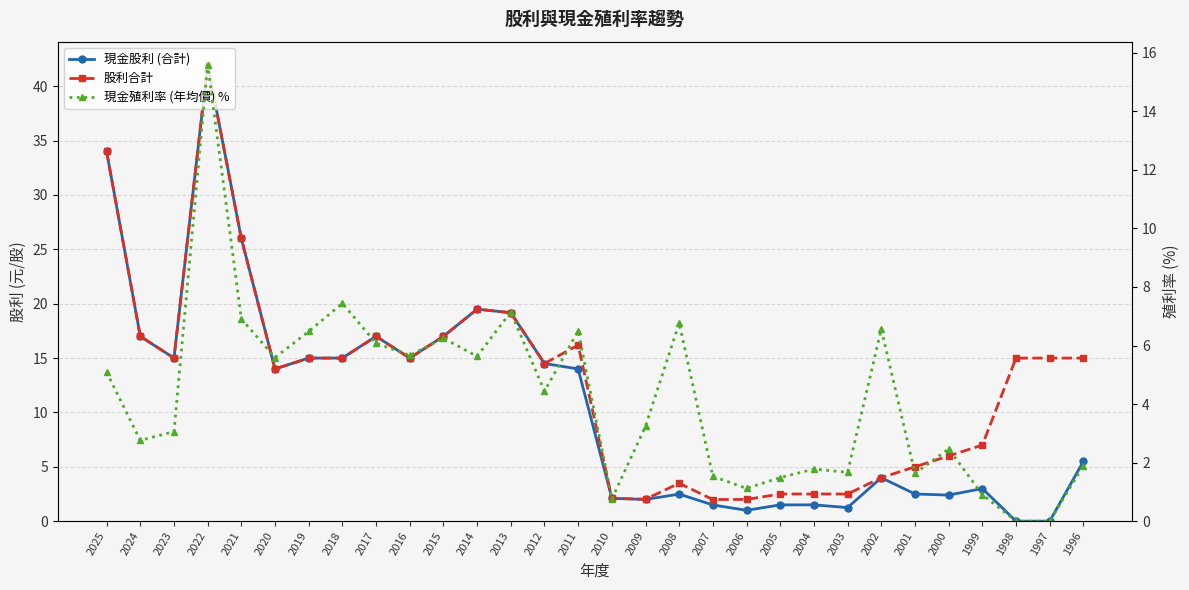

How many values in 現金股利 (合計) are above zero?

28